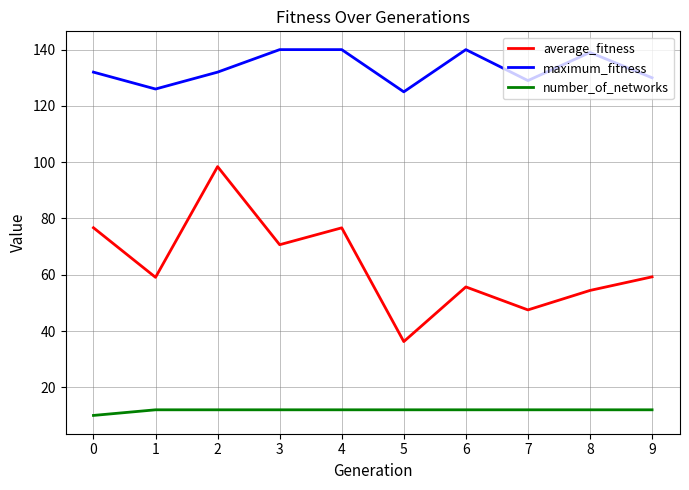

Which category has the lowest value in the average_fitness series?

5